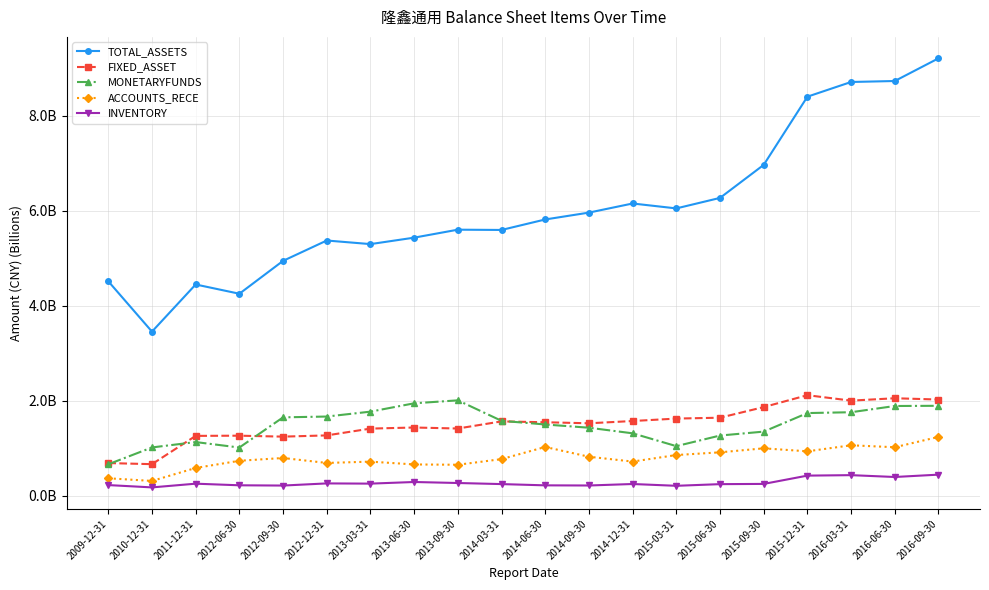

Does the chart have visible grid lines?

Yes